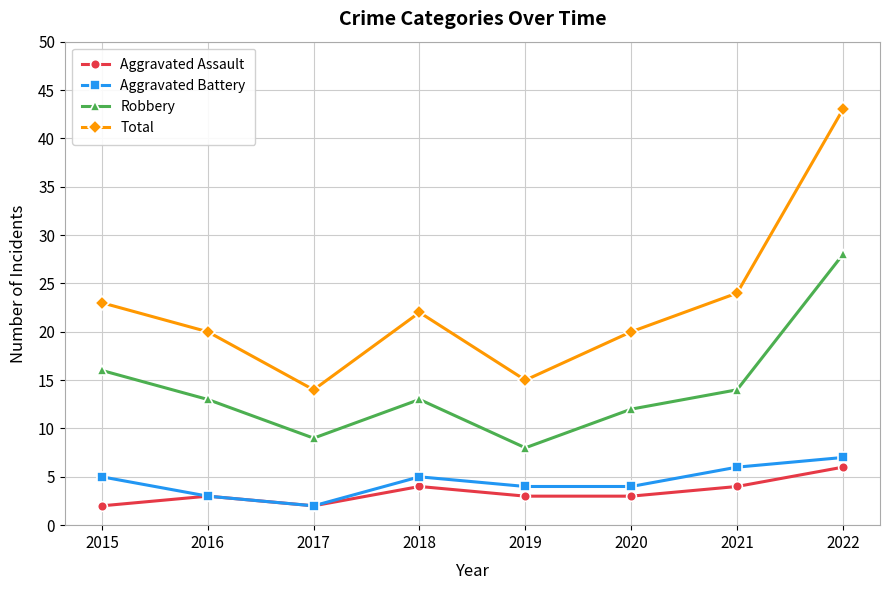

Does the chart have visible grid lines?

Yes